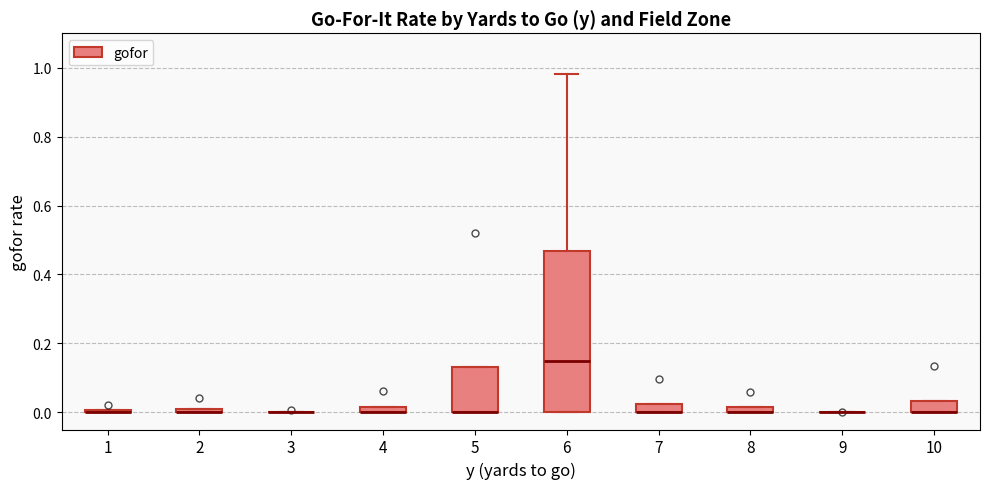

Where is the upper edge of the box at x = 8 on the y-axis? The values are not printed on the chart, so give them approximately, as read against the axis.

0.02